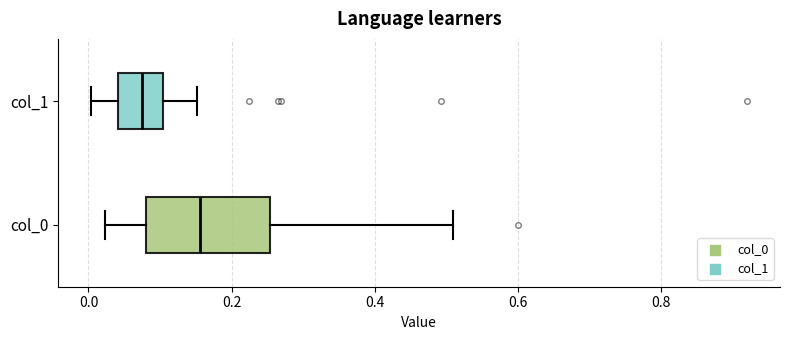

Where is the left edge of the box for col_1 on the x-axis? The values are not printed on the chart, so give them approximately, as read against the axis.

0.04